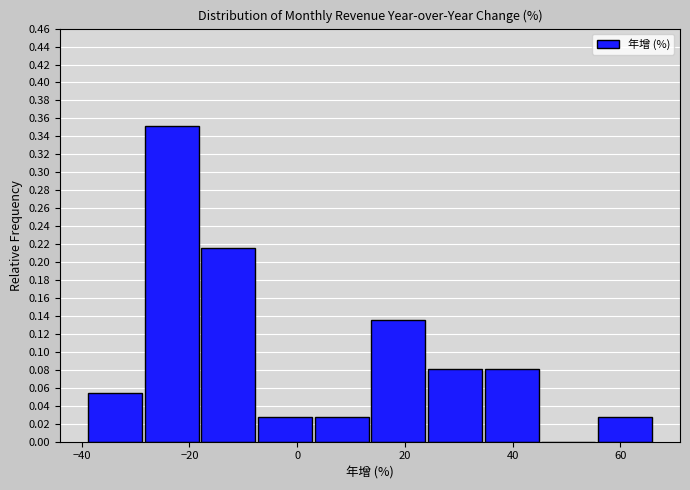

Reading left to right, transcribe this chart: for each bar, give the range it covers on the x-axis and its height. Neither the bar edges nor the heights are printed on the chart, so give them approximately, as read against the axes.

-38 to -28: 0.054
-28 to -18: 0.352
-18 to -8: 0.216
-8 to 4: 0.028
4 to 14: 0.028
14 to 24: 0.136
24 to 34: 0.082
34 to 46: 0.082
46 to 56: 0
56 to 66: 0.028